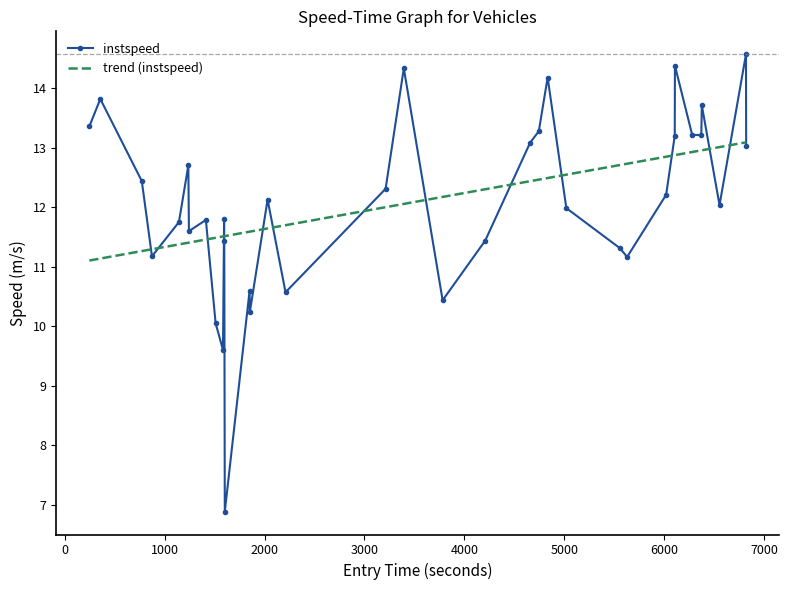

What is the value of the 14th point from the left?

10.6